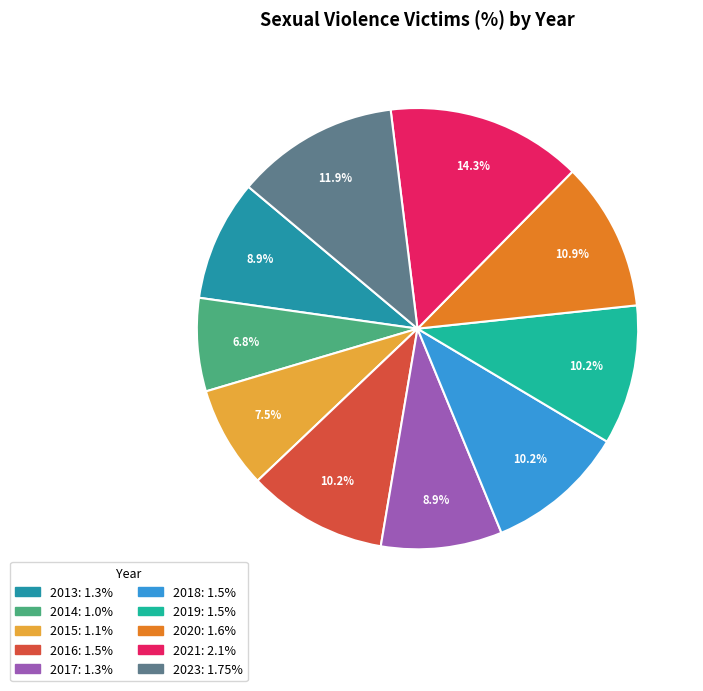

Is there any slice that represents more than half of the pie?

No